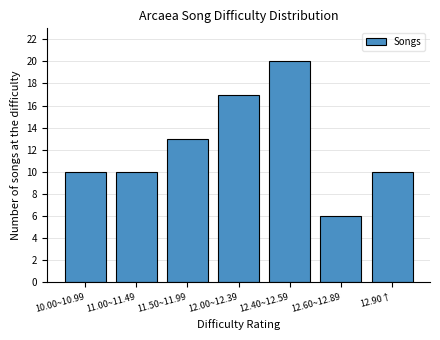

Reading left to right, what are all the values shown in this chart?

10.00~10.99=10	11.00~11.49=10	11.50~11.99=13	12.00~12.39=17	12.40~12.59=20	12.60~12.89=6	12.90↑=10